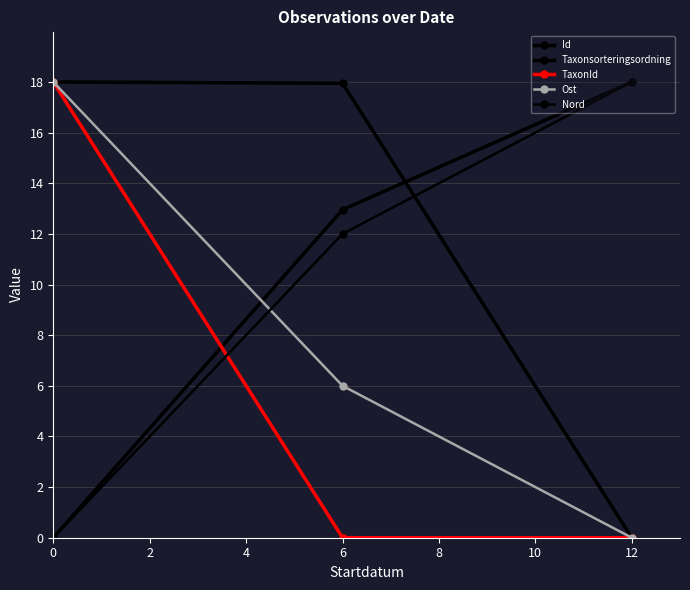

Rank the series by their maximum value, from lowest to highest.

Id, Taxonsorteringsordning, TaxonId, Ost, Nord